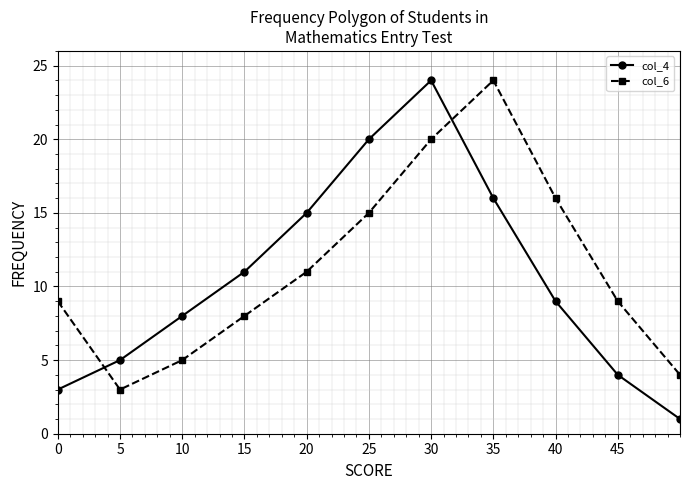

Reading right to left, transcribe all the data shown in this chart.

col_4: 1	4	9	16	24	20	15	11	8	5	3
col_6: 4	9	16	24	20	15	11	8	5	3	9